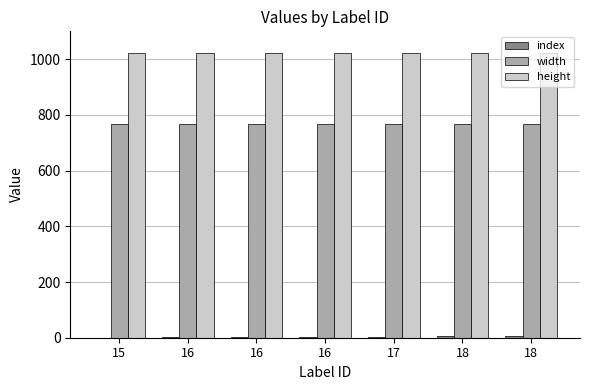

Rank the series by their maximum value, from lowest to highest.

index, width, height